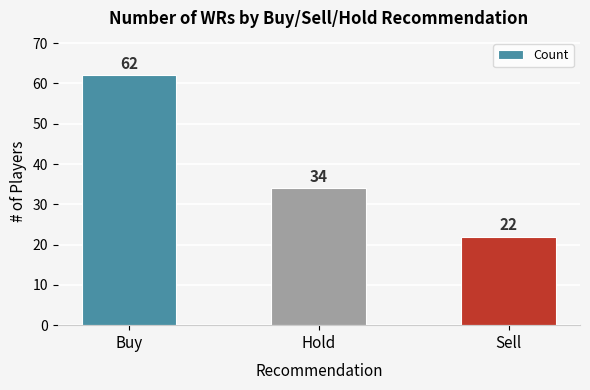

At which category does the chart reach its minimum across all series?

Sell